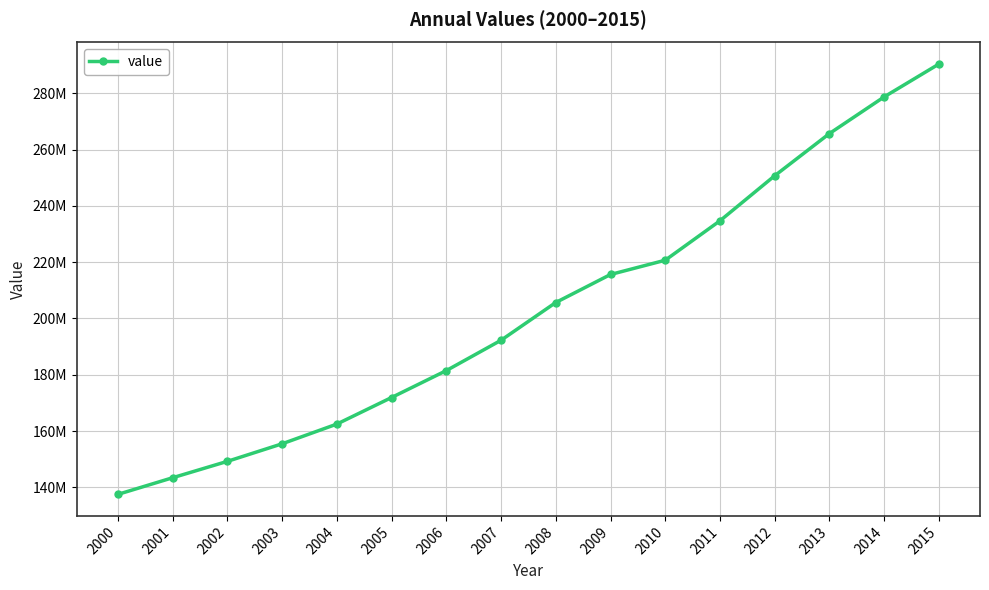

Reading left to right, what are all the values shown in this chart?

2000=137529140.9	2001=143435401.0	2002=149252094.4	2003=155488501.6	2004=162487963.6	2005=171927244.2	2006=181483845.6	2007=192257564.7	2008=205667887.3	2009=215618018.8	2010=220690380.1	2011=234693824.8	2012=250696410.4	2013=265677545.7	2014=278704487.3	2015=290367190.2